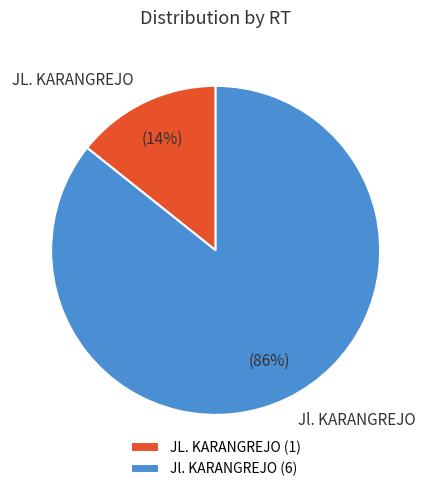

Count the number of slices in the pie.

2